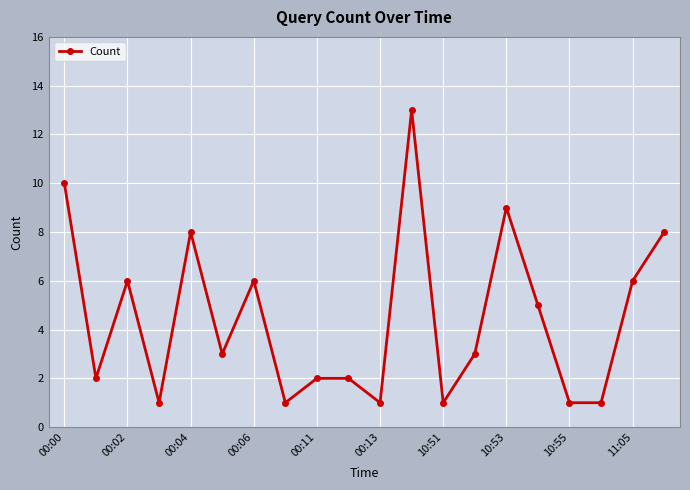

What is the difference between the second highest and second lowest values?

9